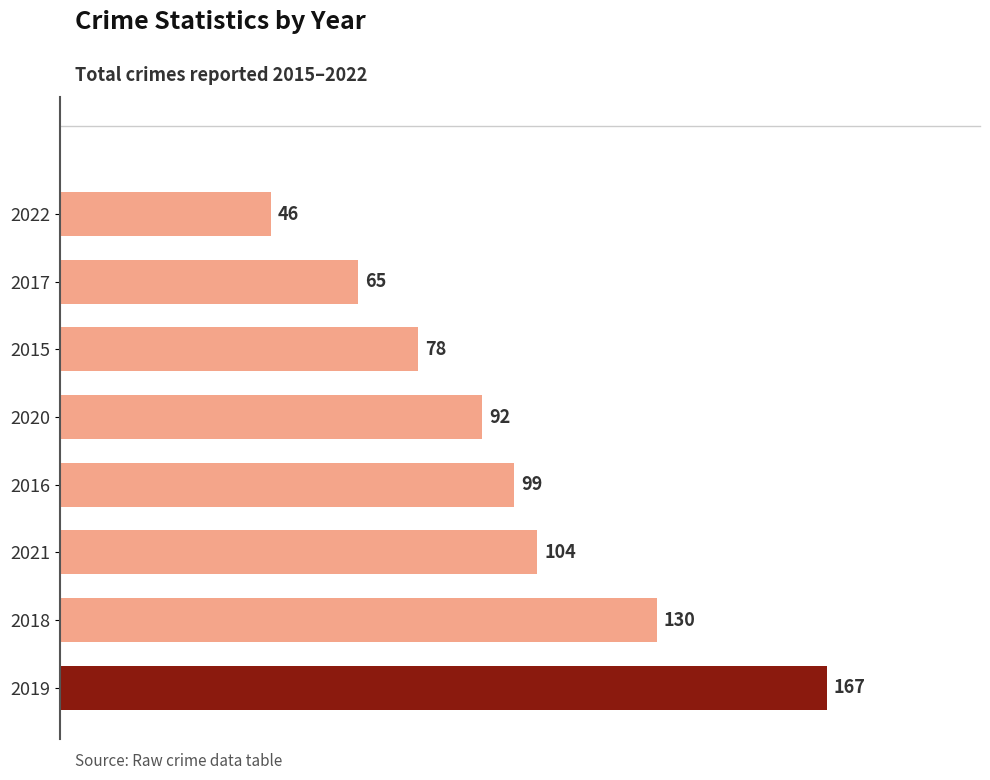

Approximately how many times larger is the value at 2022 compared to 2021?

0.4